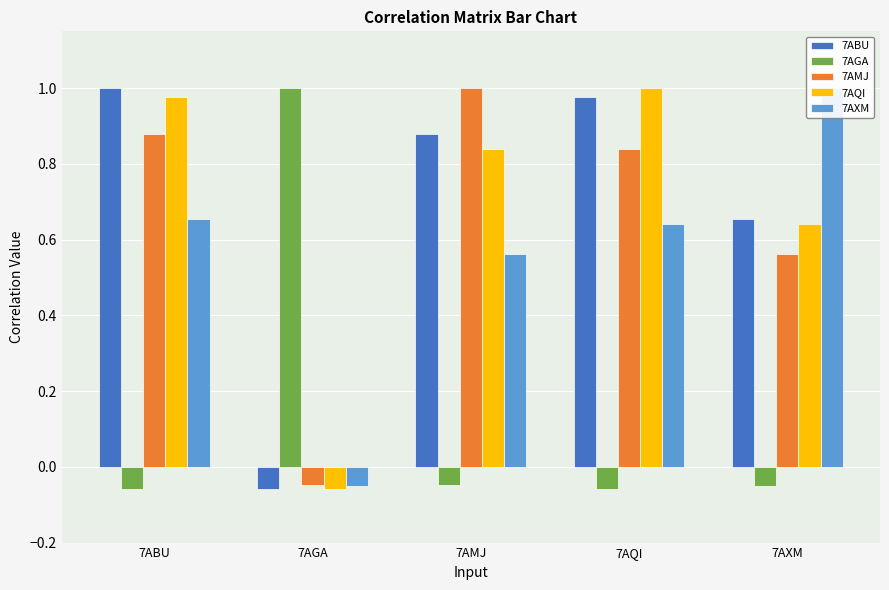

What is the label of the 5th bar from the left?

7AXM